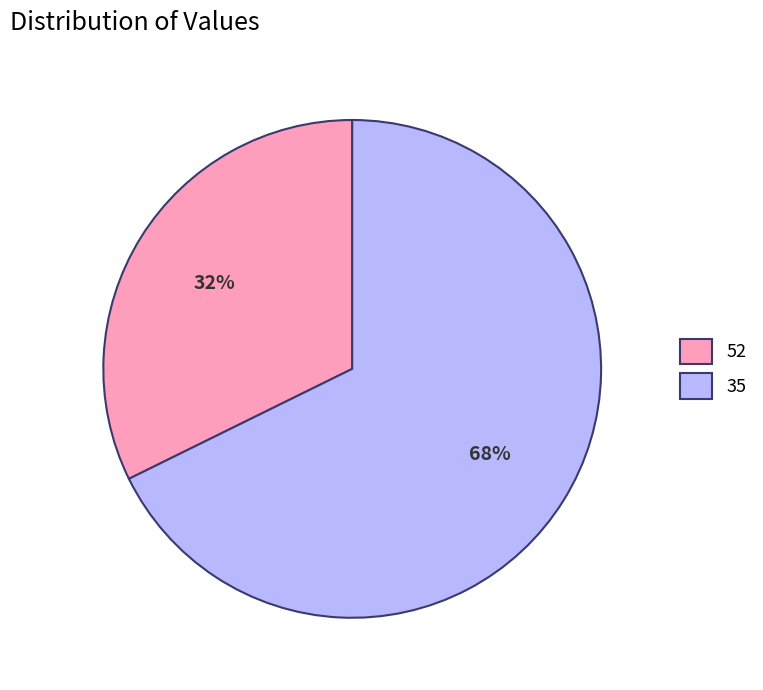

True or false: 35 accounts for 75% of the total.

False